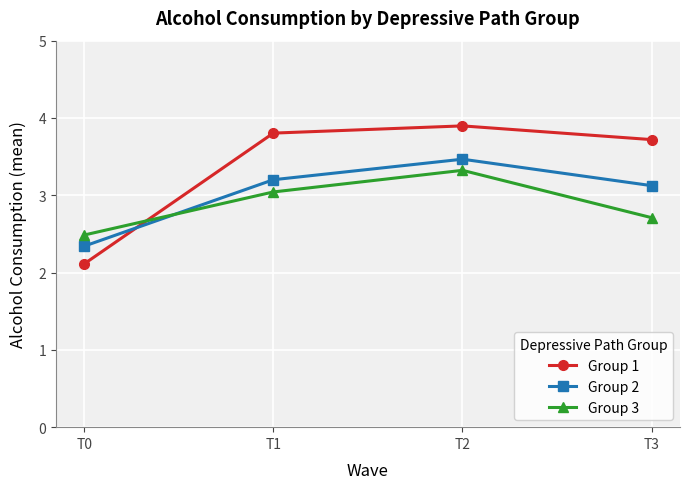

What is the maximum value for Group 3?

3.3